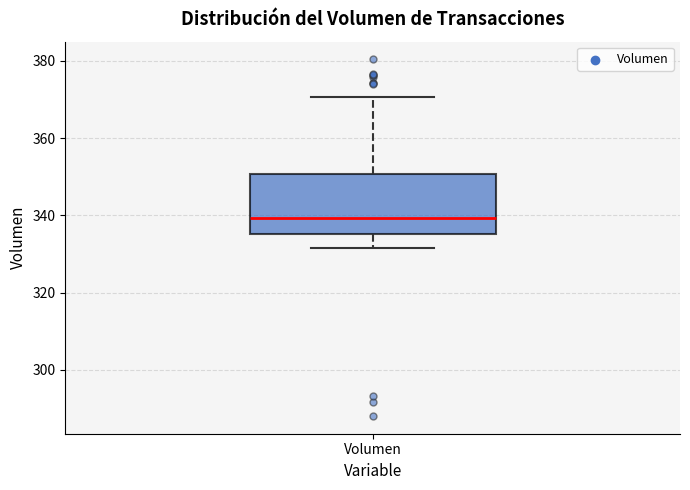

Transcribe this box plot: give where the median line is, the range the box spans, and where the two whiskers end, as read against the y-axis. The values are not printed on the chart, so give them approximately, as read against the axis.

median 340, box 336 to 350, whiskers 332 to 370